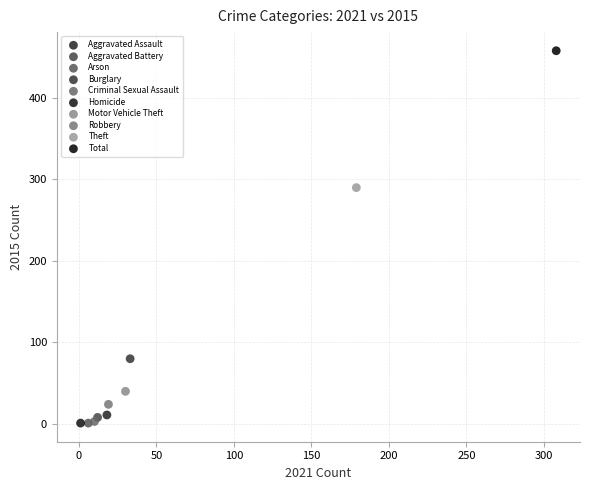

What are all the series names shown in the legend?

Aggravated Assault, Aggravated Battery, Arson, Burglary, Criminal Sexual Assault, Homicide, Motor Vehicle Theft, Robbery, Theft, Total